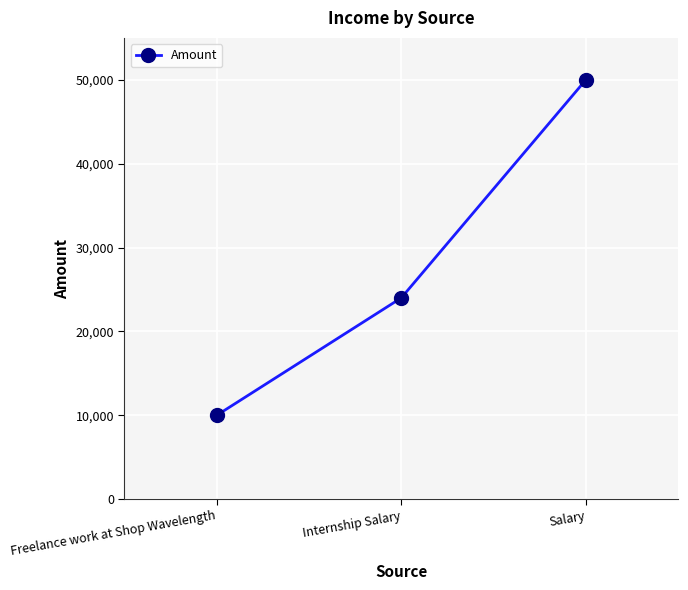

Is it true that the value at Freelance work at Shop Wavelength is 10000?

True